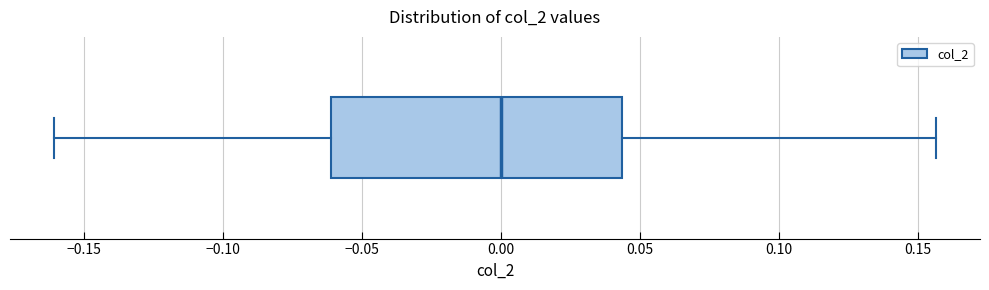

Where is the right edge of the box on the x-axis? The values are not printed on the chart, so give them approximately, as read against the axis.

0.045